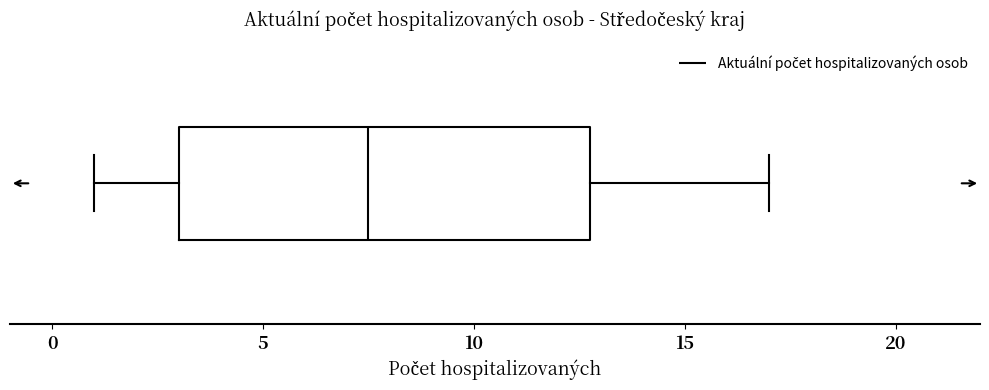

Where is the right edge of the box on the x-axis? The values are not printed on the chart, so give them approximately, as read against the axis.

13.0